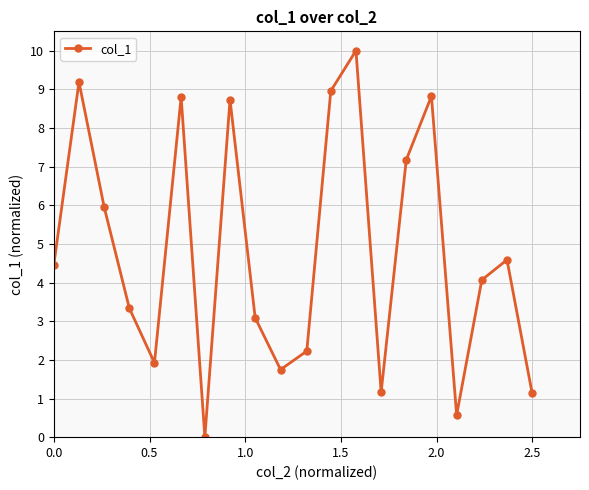

How many interior local valleys (lower than both neighbors) does the data have?

5